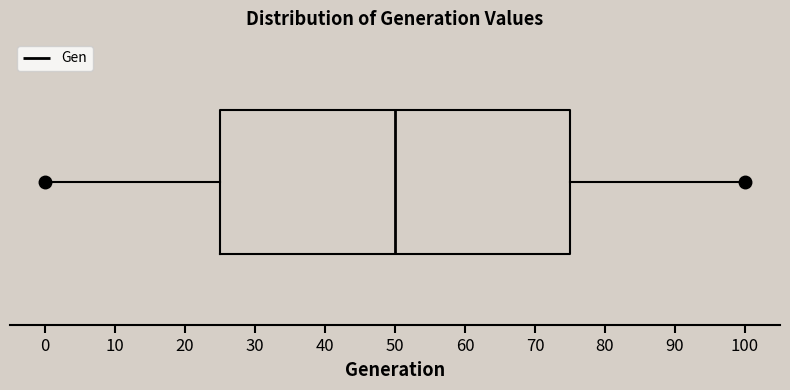

Where is the left edge of the box on the x-axis? The values are not printed on the chart, so give them approximately, as read against the axis.

25